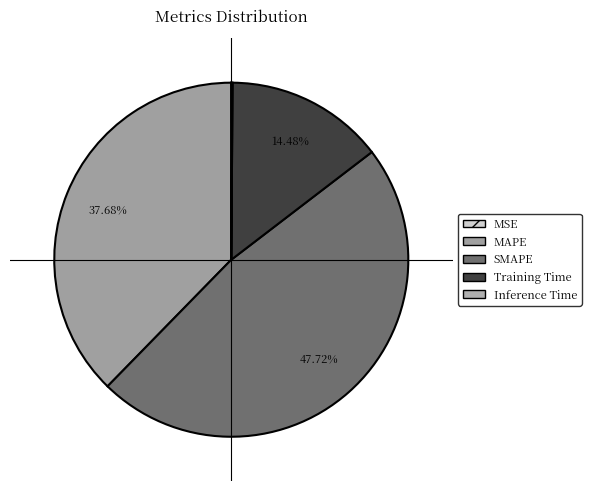

Which category has the smallest portion of the pie?

MSE